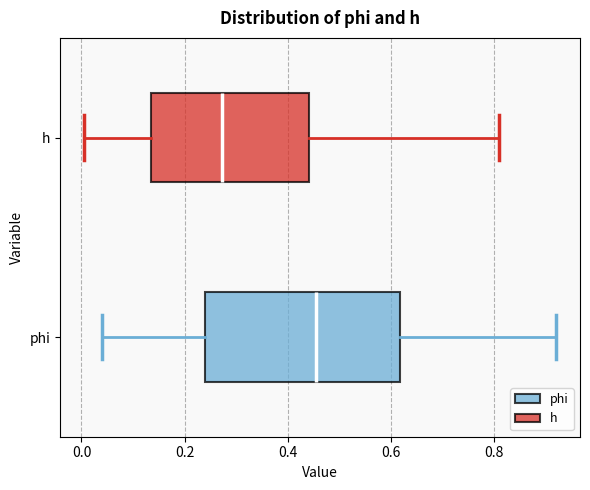

Which box has the furthest to the left median line?

h